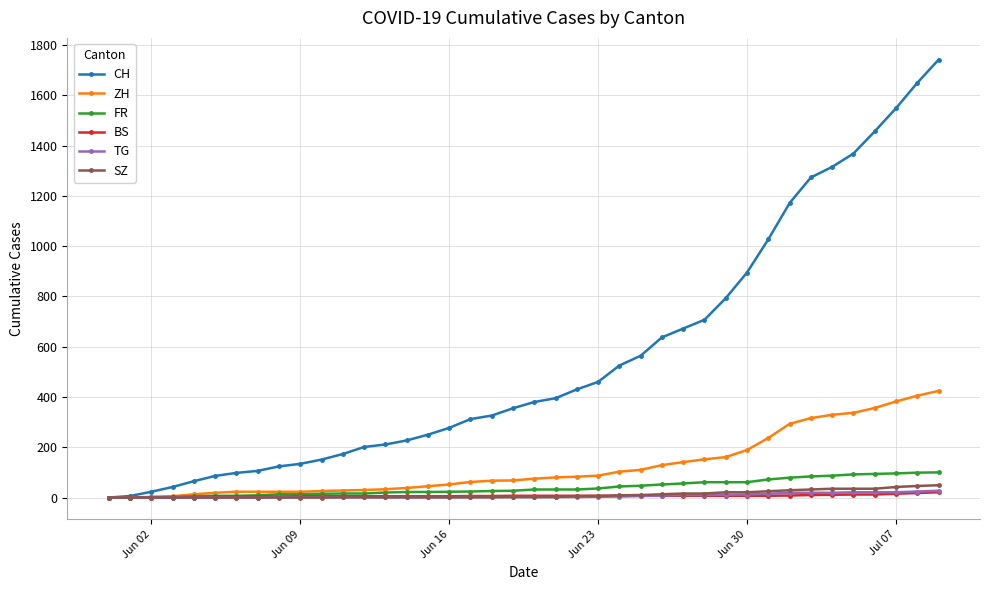

Which series has the largest range (max minus min)?

CH